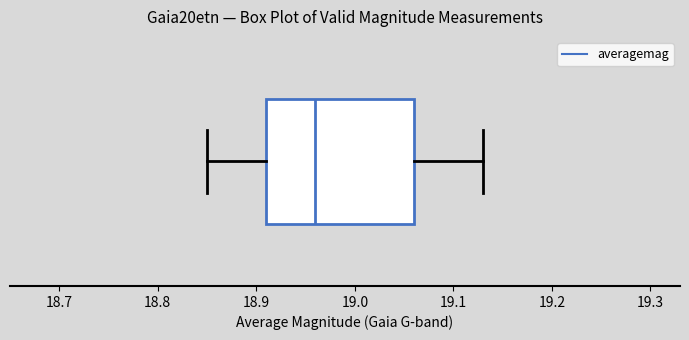

Read this box plot against the x-axis: the position of the median line, the range covered by the box, and the ends of both whiskers. The values are not printed on the chart, so give them approximately, as read against the axis.

median 18.96, box 18.91 to 19.06, whiskers 18.85 to 19.13